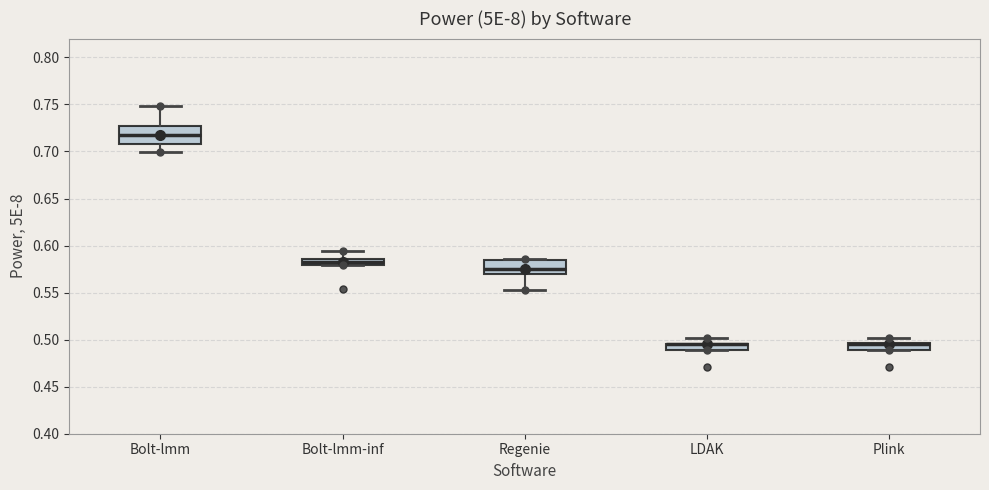

Where is the upper edge of the box for Bolt-lmm on the y-axis? The values are not printed on the chart, so give them approximately, as read against the axis.

0.725